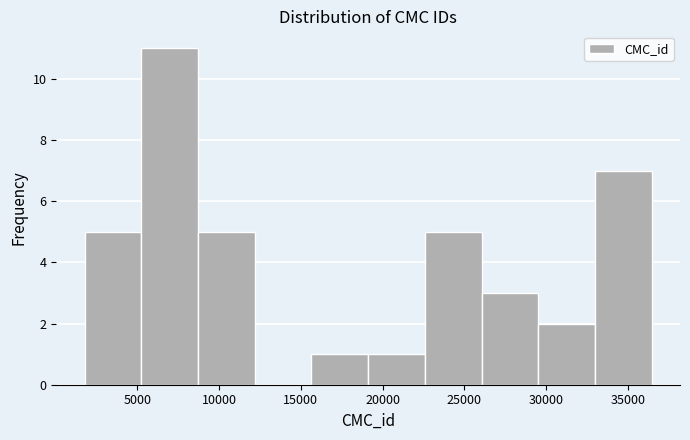

What is the height of the bar covering 8500 to 12000 on the x-axis? Neither the bar edges nor the heights are printed on the chart, so give them approximately, as read against the axes.

5